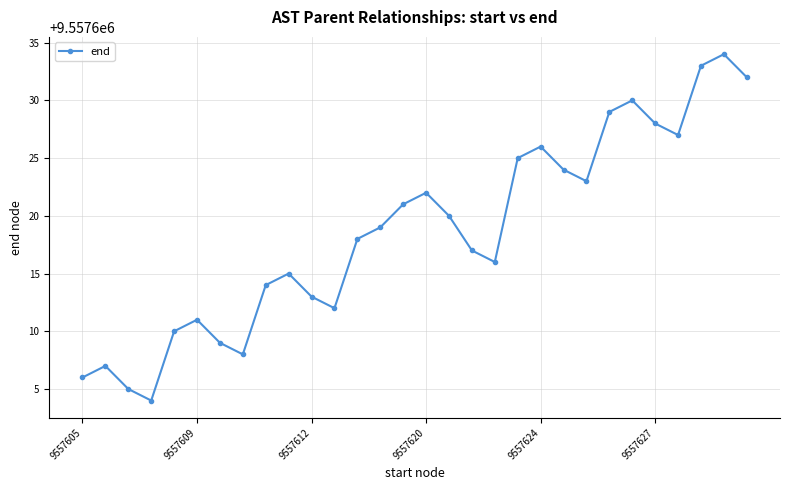

What is the difference between the maximum and minimum values?

30